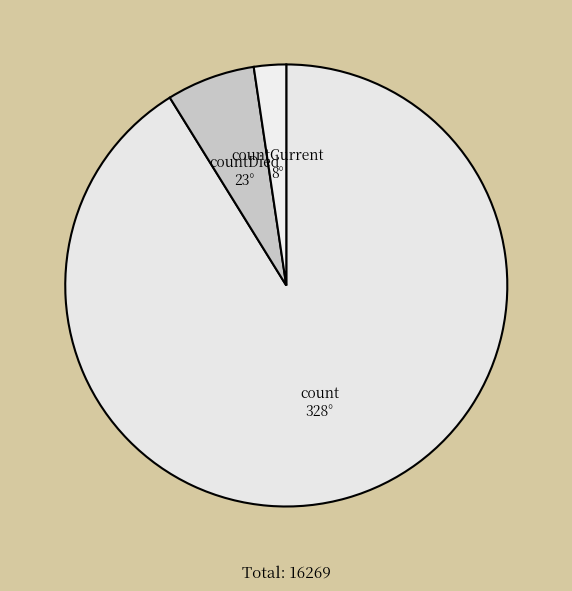

Which slice is the smallest?

countCurrent